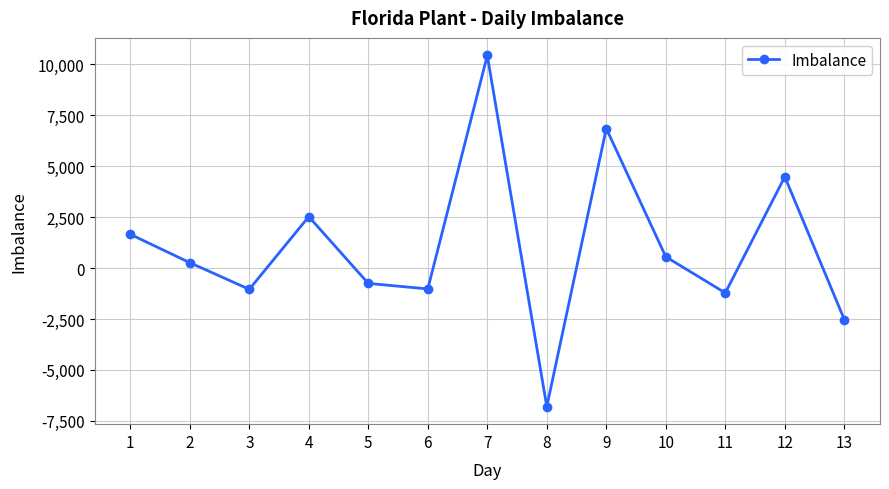

True or false: the data shows -607 at 13.

False